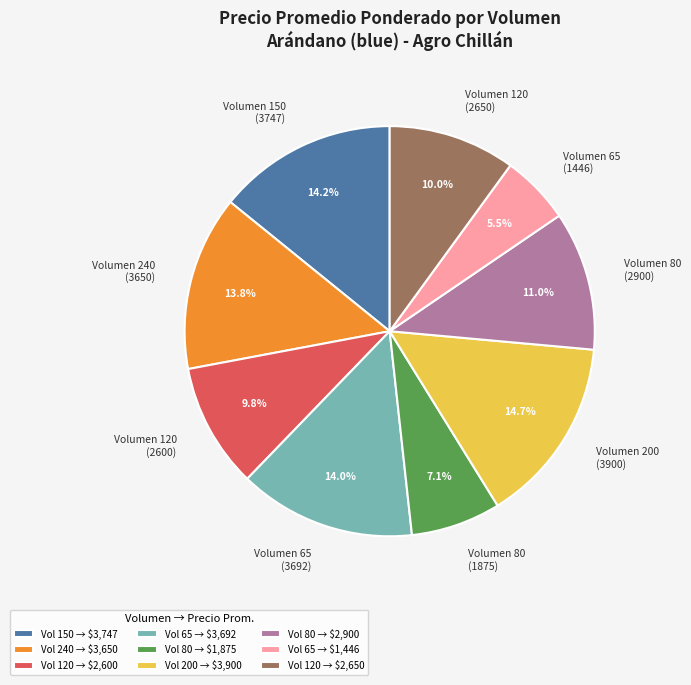

Does any single category account for the majority?

No